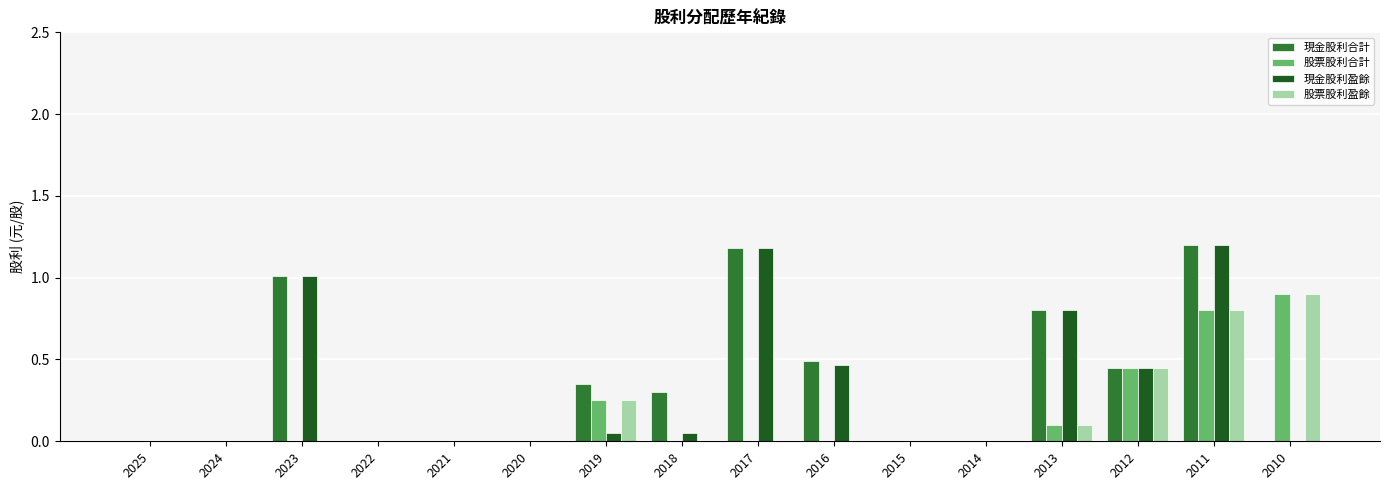

What is the sum of the 現金股利盈餘 values at 2013 and 2014?

0.8